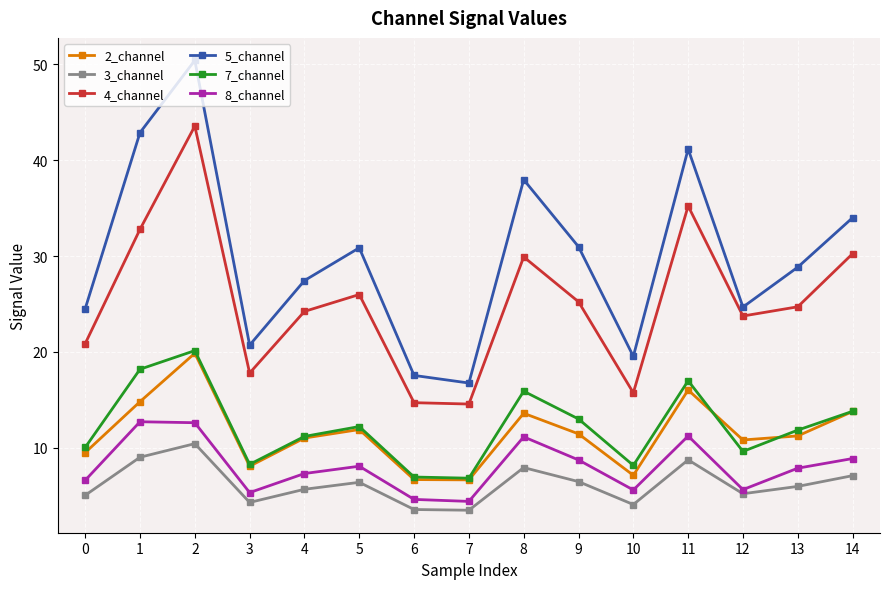

What is the value of the 5_channel point at the 5th from the left?

27.5